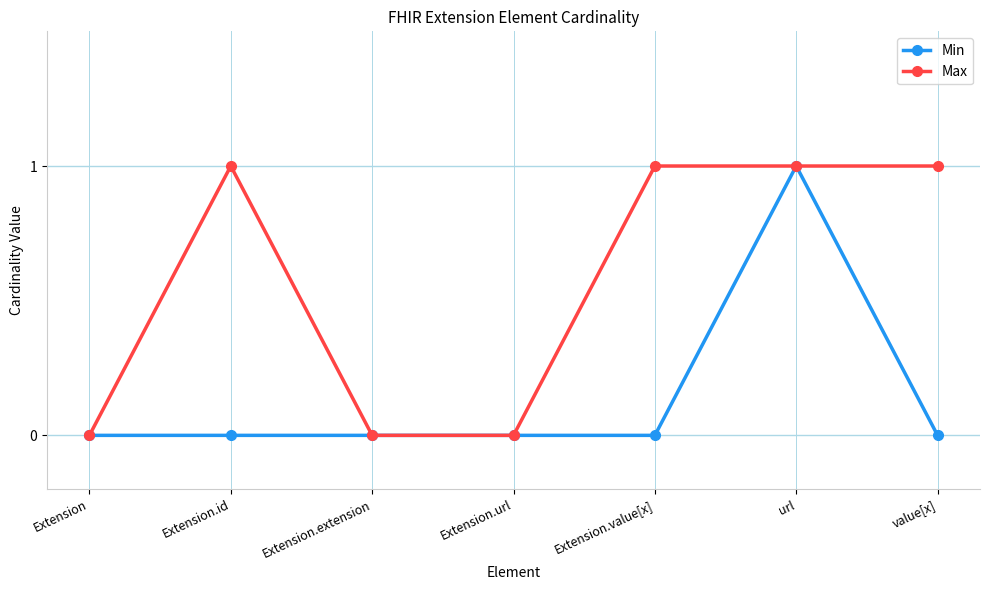

Is the value of Max at url greater than the value of Min at Extension.value[x]?

Yes